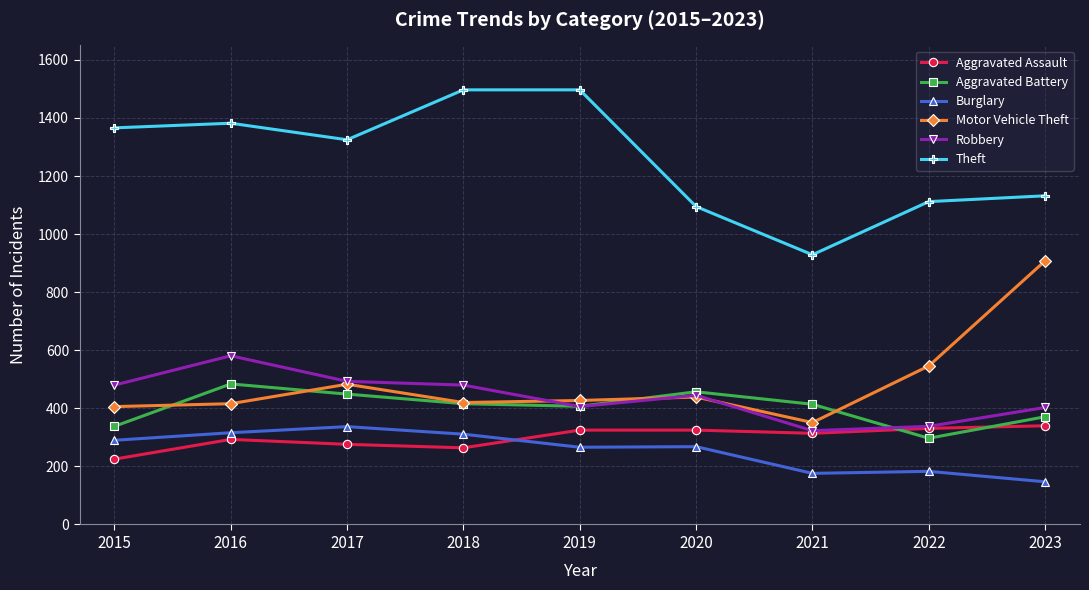

True or false: Motor Vehicle Theft and Aggravated Assault intersect in this chart.

False